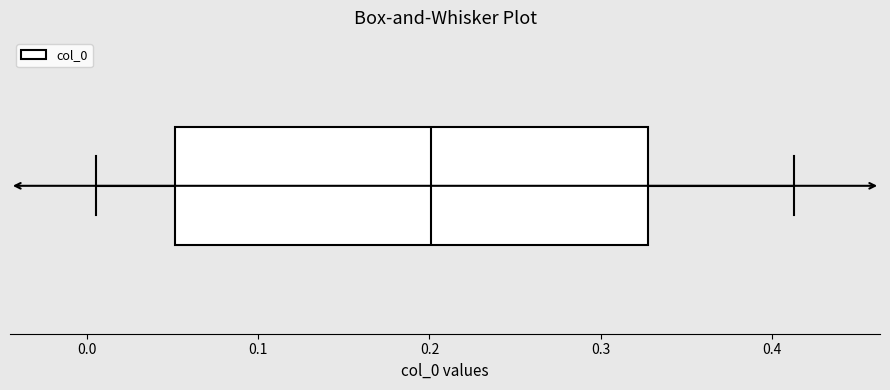

Where does the median line of the box sit on the x-axis? The values are not printed on the chart, so give them approximately, as read against the axis.

0.20